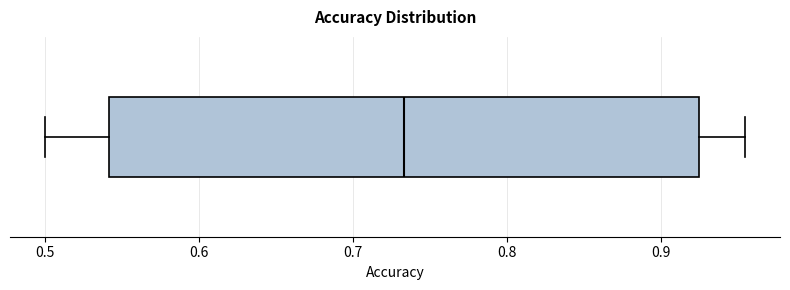

Where does the median line of the box sit on the x-axis? The values are not printed on the chart, so give them approximately, as read against the axis.

0.73